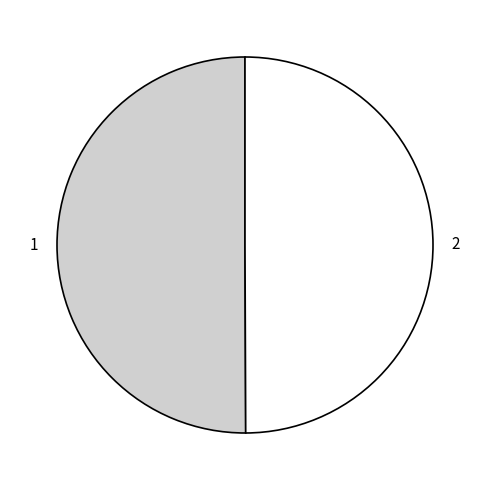

Do 1 and 2 together represent more than half of the pie?

Yes